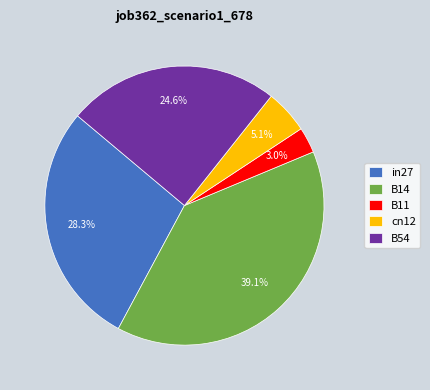

What is the largest slice in the pie chart?

B14